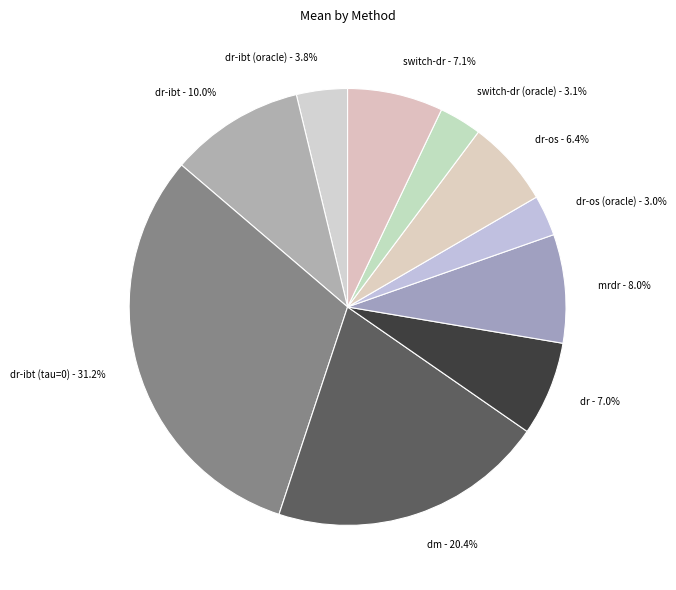

Does any single category account for the majority?

No